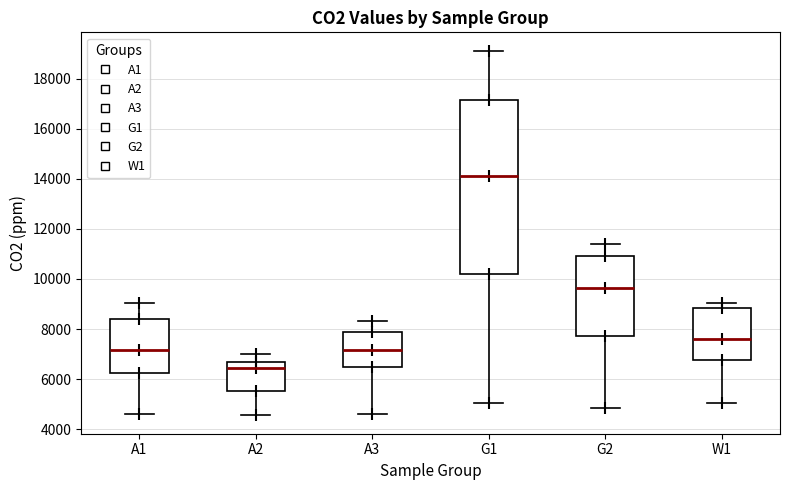

Comparing the boxes themselves (not the whiskers), which one is the tallest?

G1